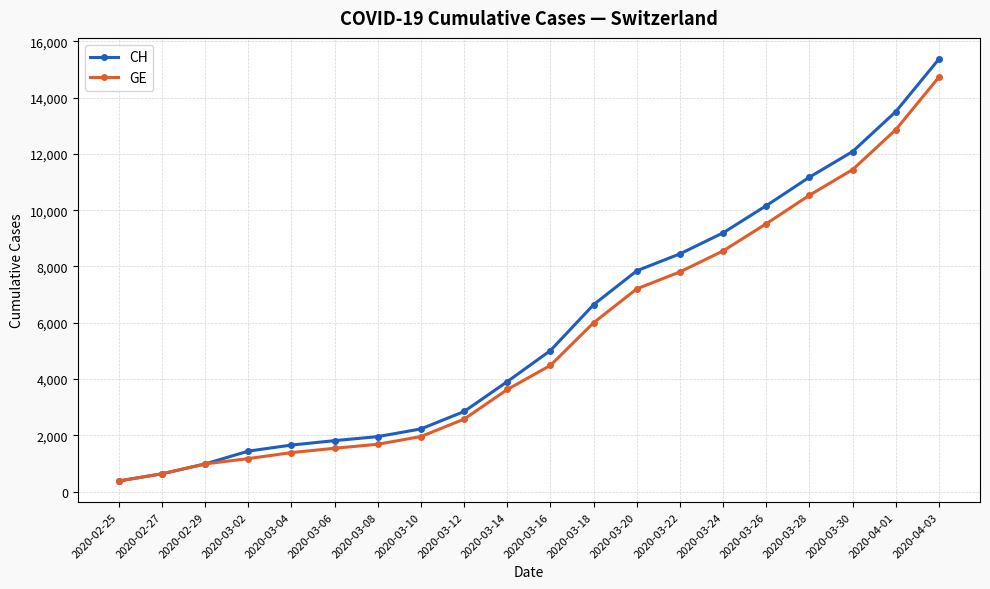

Where is CH nearest to the value 7875?

2020-03-20